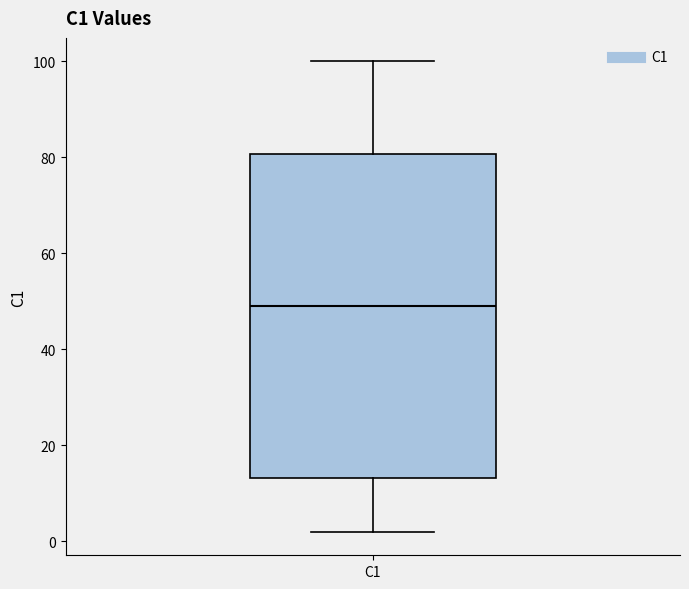

Read this box plot against the y-axis: the position of the median line, the range covered by the box, and the ends of both whiskers. The values are not printed on the chart, so give them approximately, as read against the axis.

median 50, box 14 to 80, whiskers 2 to 100